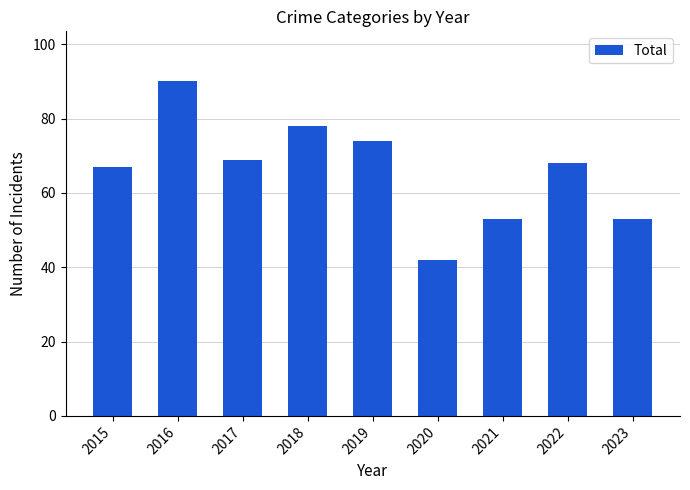

What is the value of the 1st bar from the left?

67